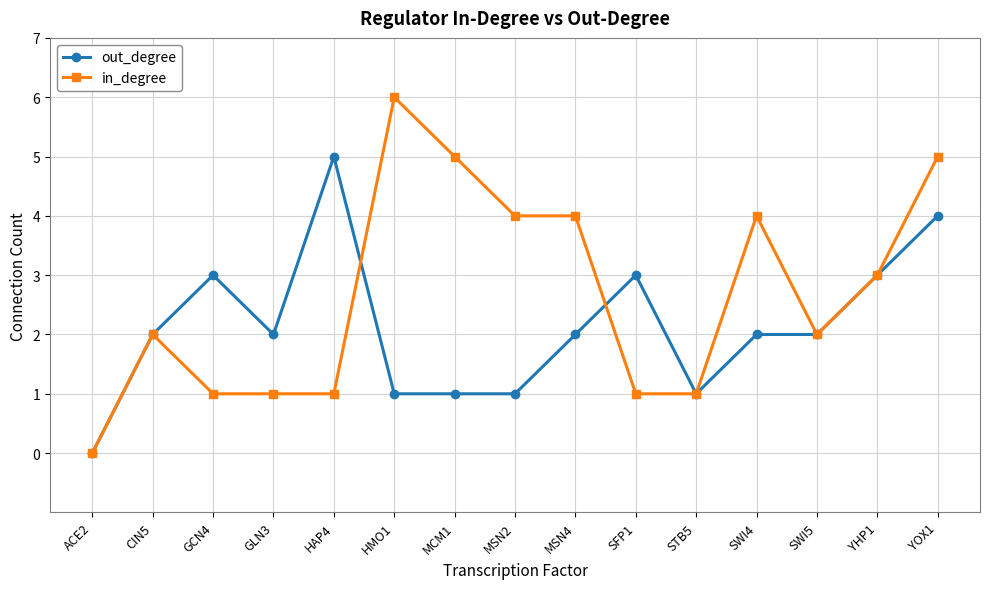

At which category does in_degree reach its first local peak?

CIN5